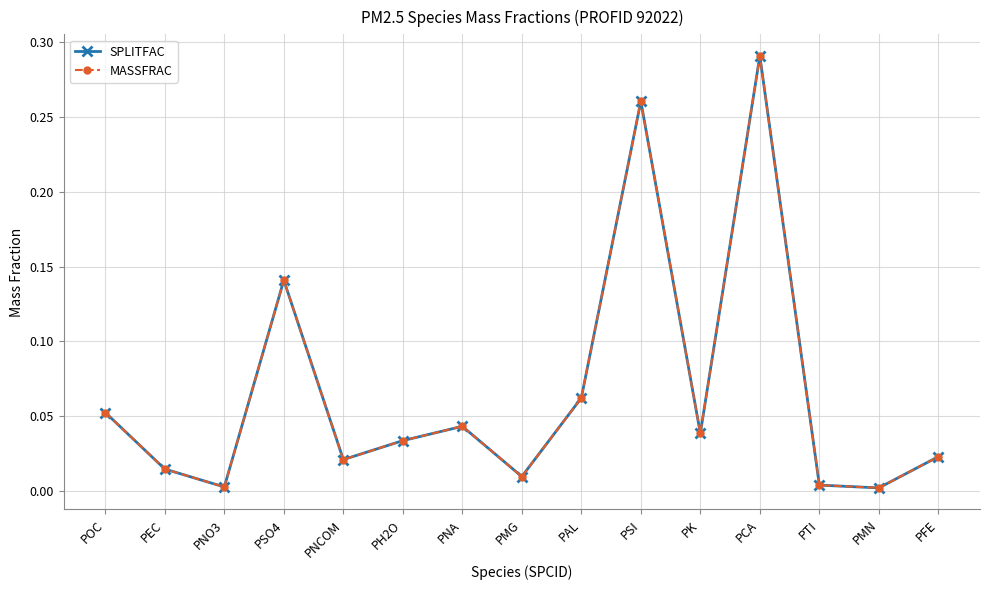

Reading left to right, list all the values displayed in this chart.

SPLITFAC: 0.1	0.0	0.0	0.1	0.0	0.0	0.0	0.0	0.1	0.3	0.0	0.3	0.0	0.0	0.0
MASSFRAC: 0.1	0.0	0.0	0.1	0.0	0.0	0.0	0.0	0.1	0.3	0.0	0.3	0.0	0.0	0.0